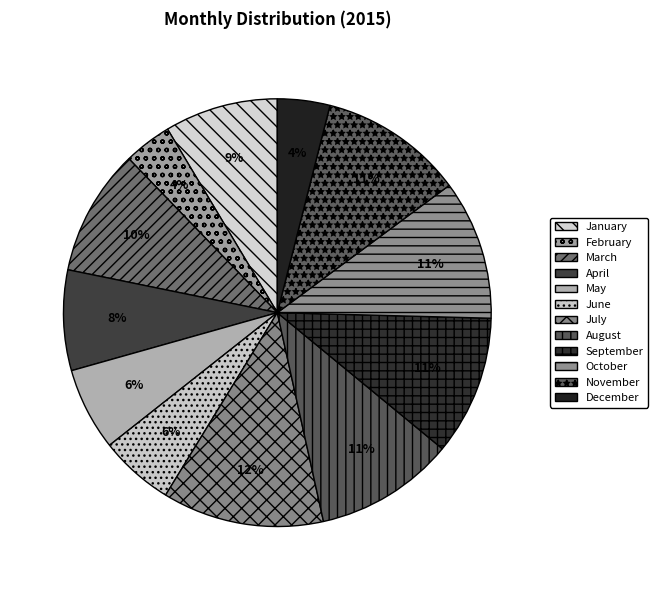

To the nearest percent, what is the difference between the largest and smallest slice percentages?

9%